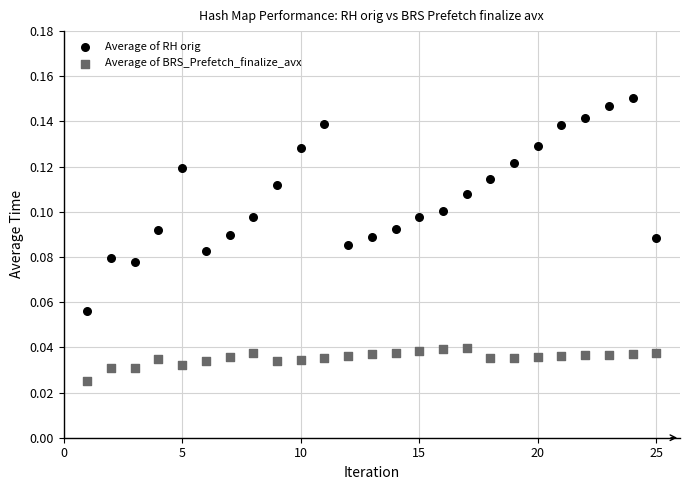

Which series contains the highest Y value?

Average of RH orig